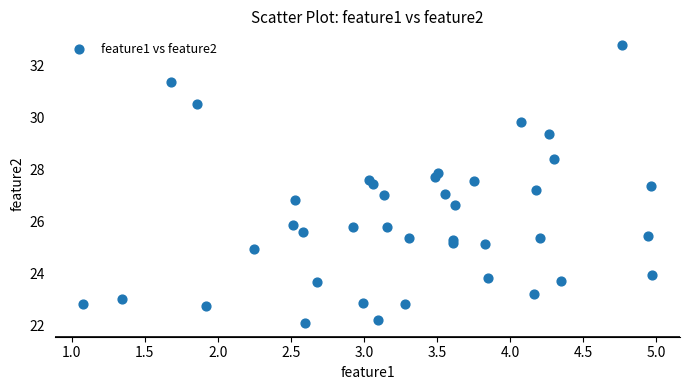

What is the range of X values (max minus min)?

3.9